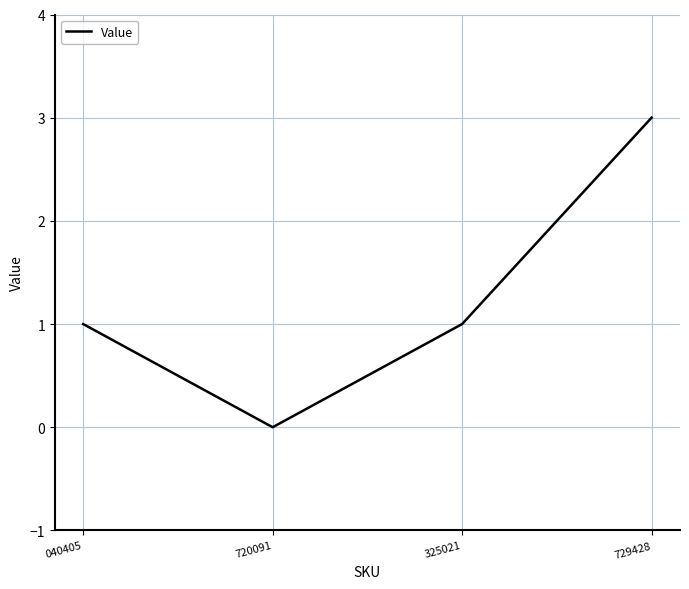

True or false: there are more than 2 points higher than both neighbors.

False